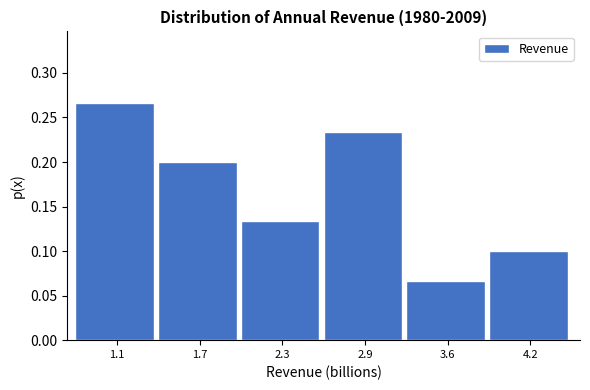

List the labels in order of value, largest first.

1.1, 2.9, 1.7, 2.3, 4.2, 3.6